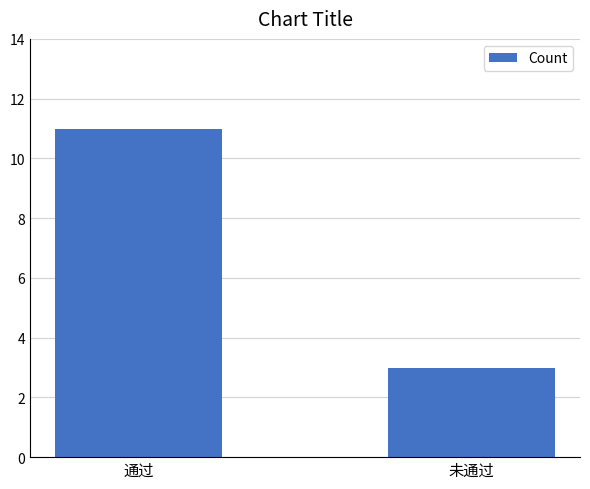

Rank the categories by value from highest to lowest.

通过, 未通过